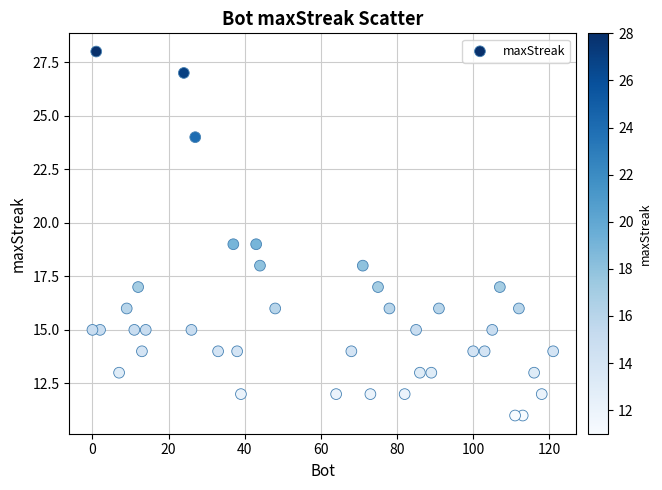

What is the range of Y values (max minus min)?

17